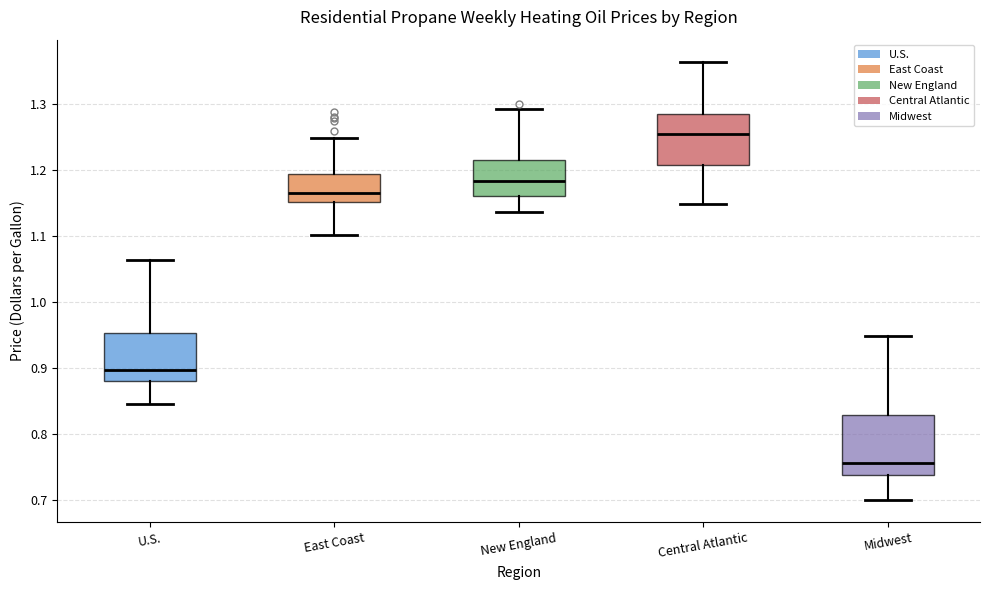

Which box is the tallest, from its lower edge to its upper edge?

Midwest